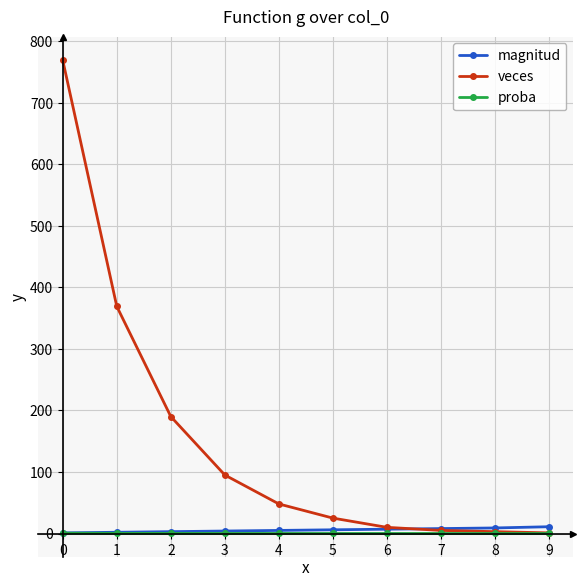

The value of veces at 2 is 190.0. True or false?

True